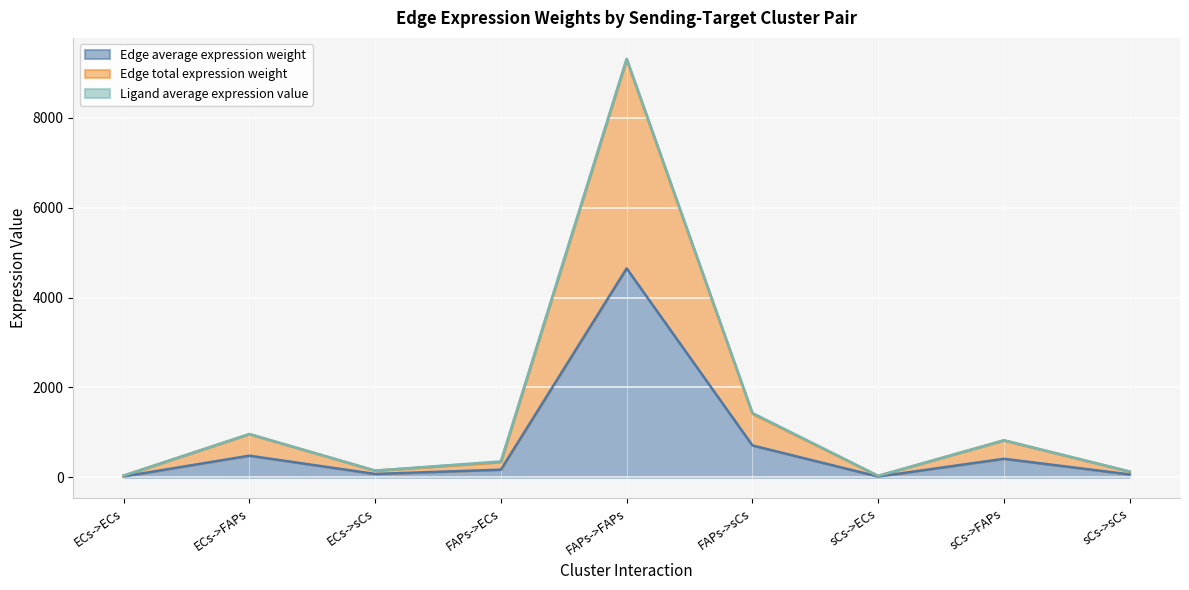

How many lines are shown in the chart?

3